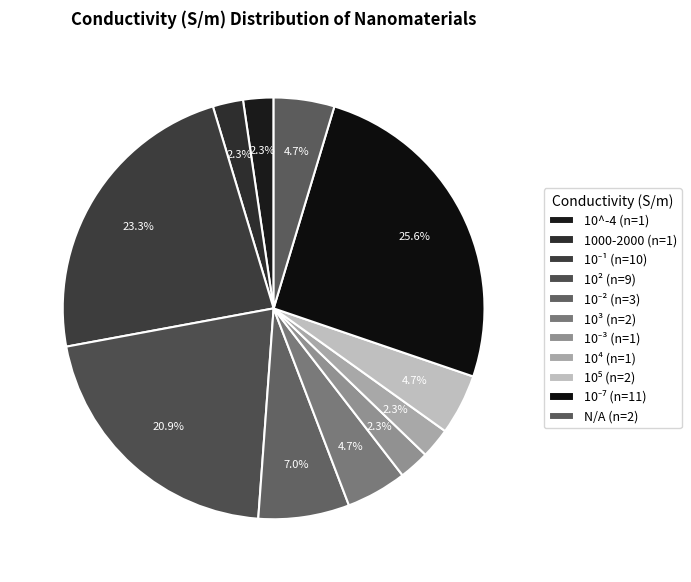

Which slice is the smallest?

10^-4